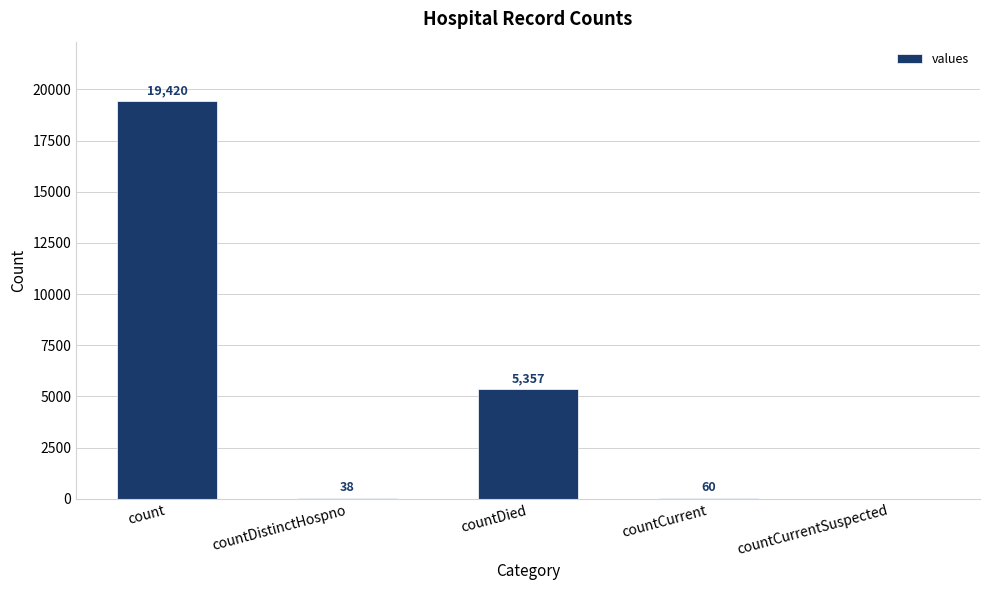

Reading left to right, what are all the values shown in this chart?

19420	38	5357	60	0